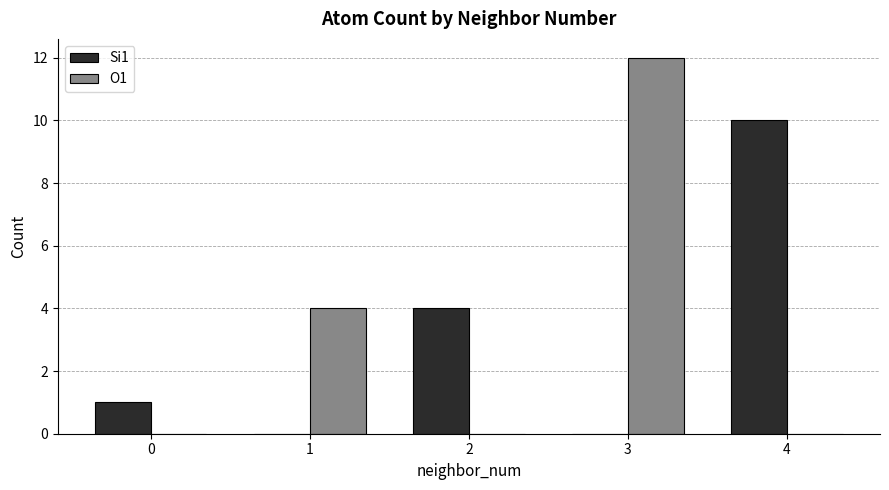

At which category is the sum across all series the highest?

3